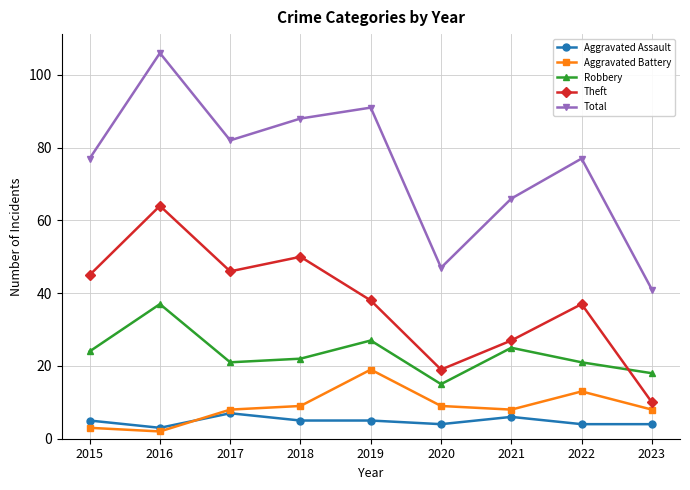

At which category is the sum across all series the highest?

2016